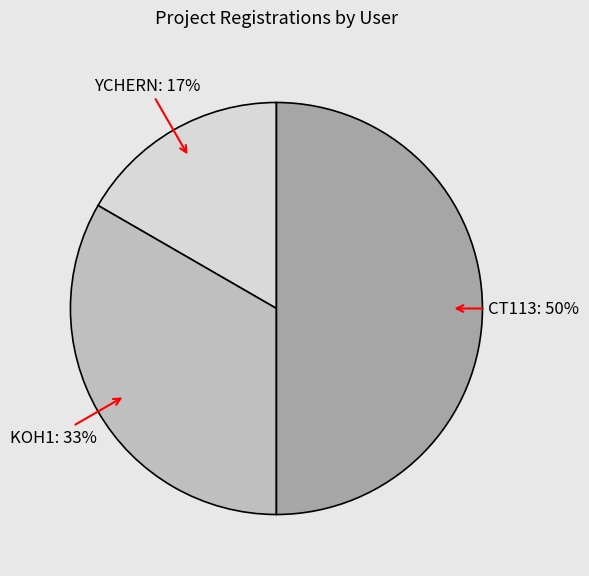

To the nearest percent, what percentage of the pie is KOH1?

33%